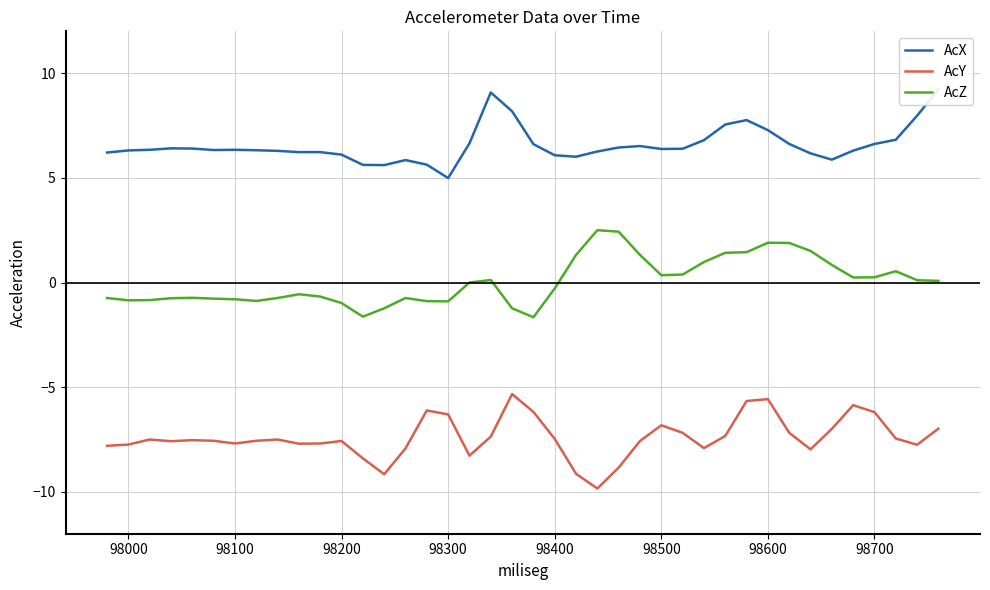

True or false: AcZ and AcY cross at least once.

False